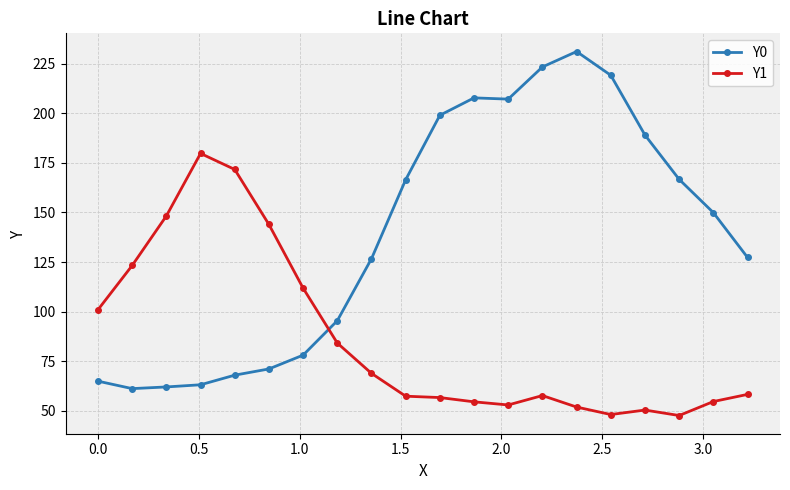

What is the difference between the maximum and minimum values in the Y1 series?

132.0